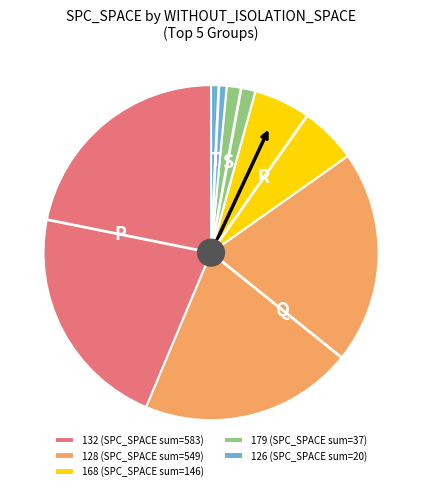

True or false: 128 (SPC_SPACE sum=549) accounts for 41% of the total.

True